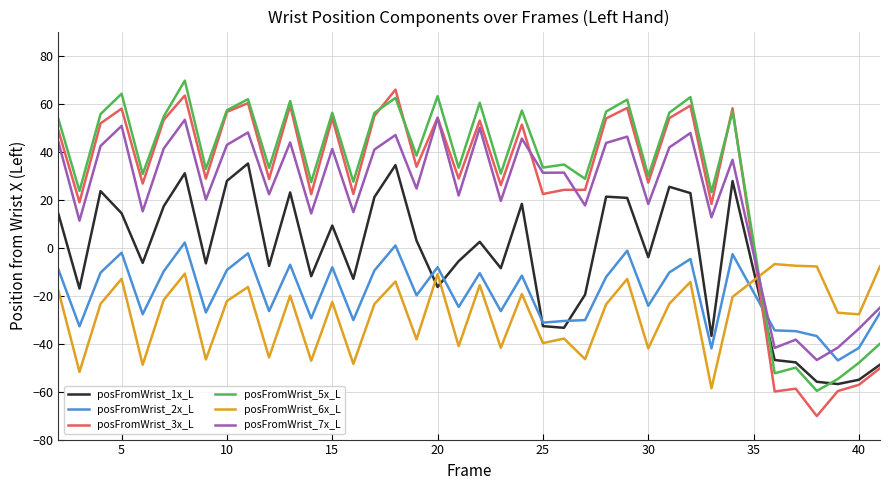

What is the maximum value shown in the chart?

69.6